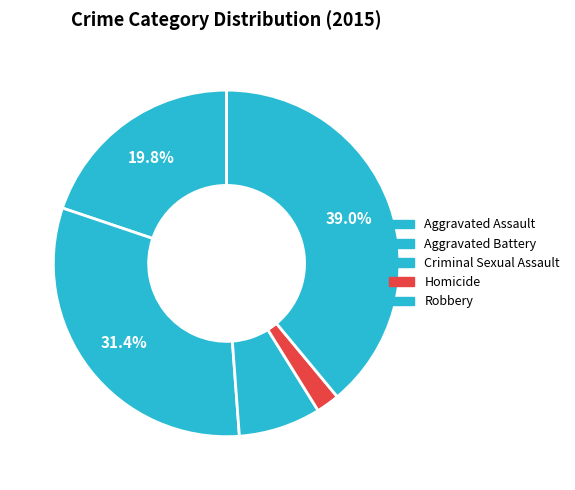

What is the ratio of the value at Robbery to the value at Homicide?

18.0